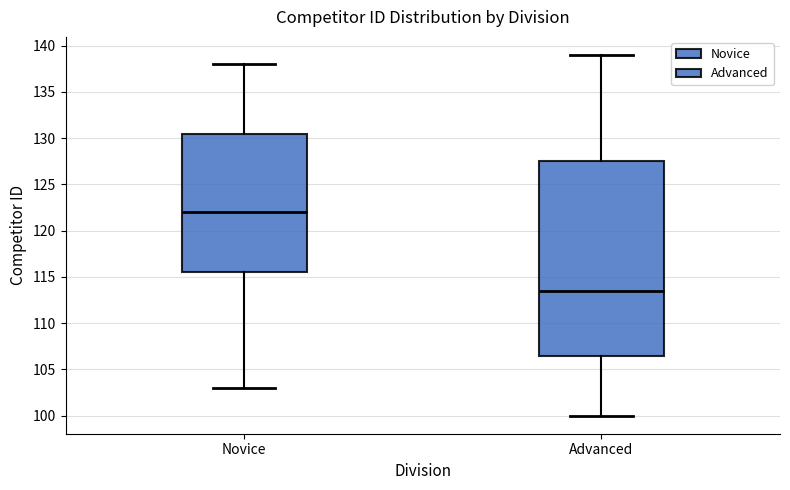

Which box is the tallest, from its lower edge to its upper edge?

Advanced